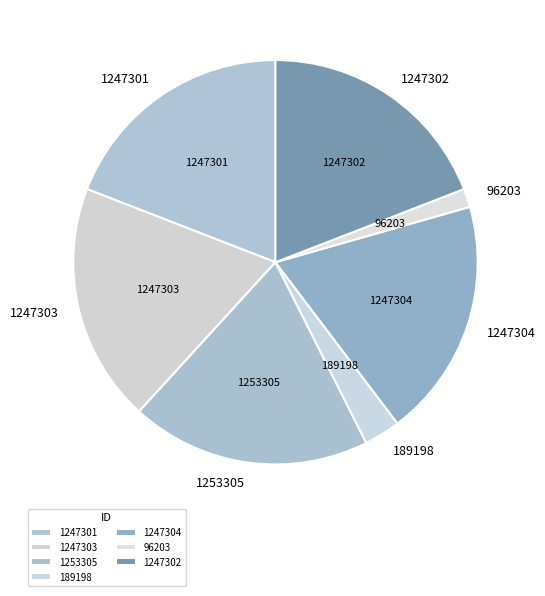

Count the number of slices in the pie.

7